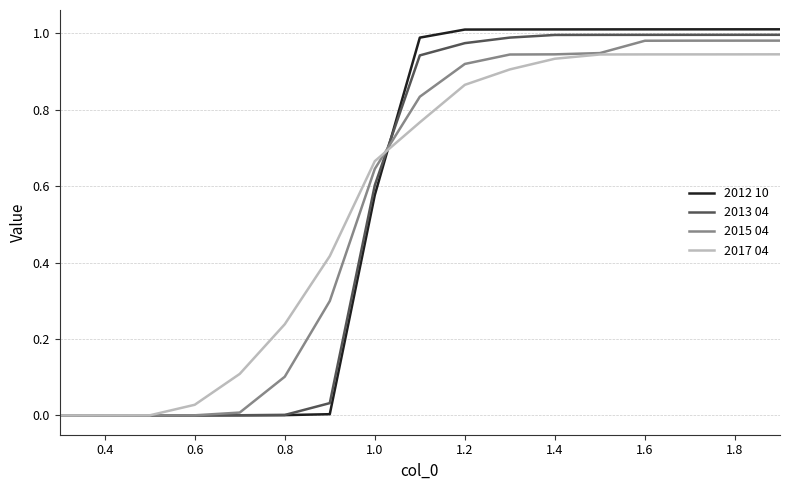

Which series has the largest range (max minus min)?

2012 10